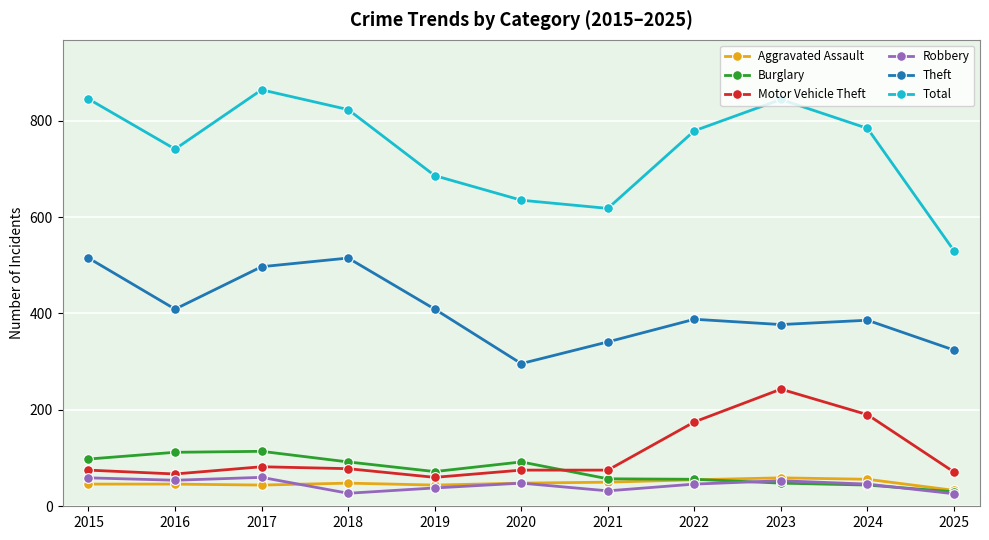

What is the difference between the maximum and minimum values in the Burglary series?

84